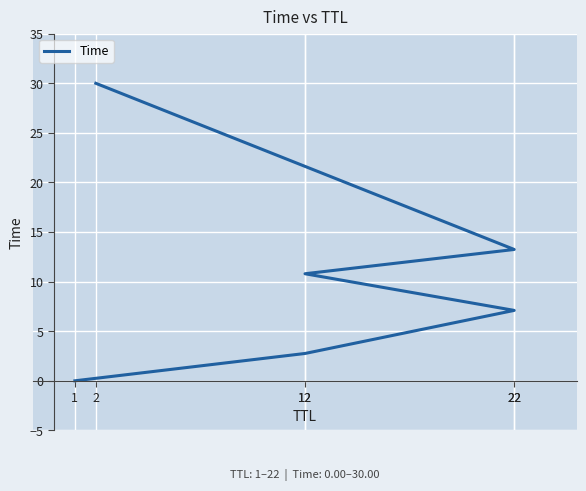

What value does the data have at 12?

10.8